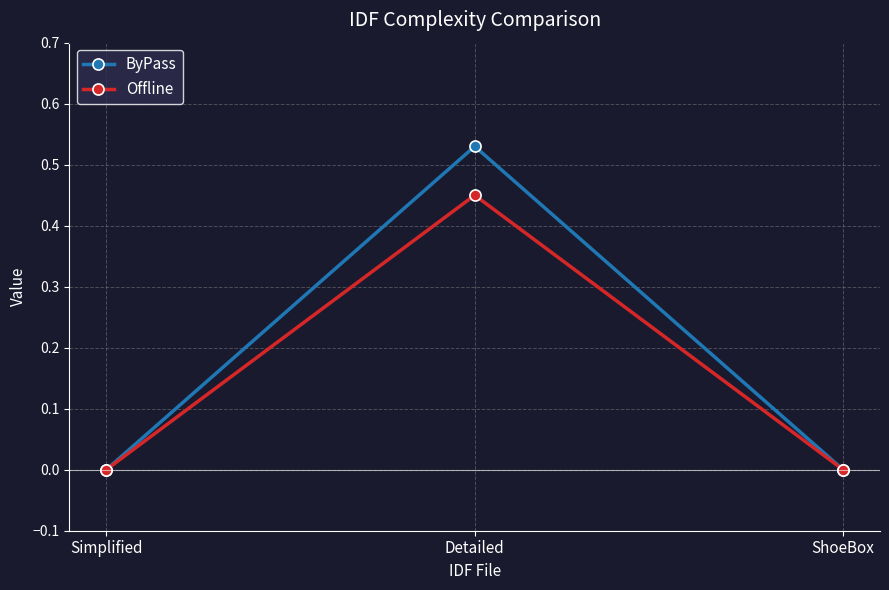

The value of Offline at ShoeBox is 0.0. True or false?

True